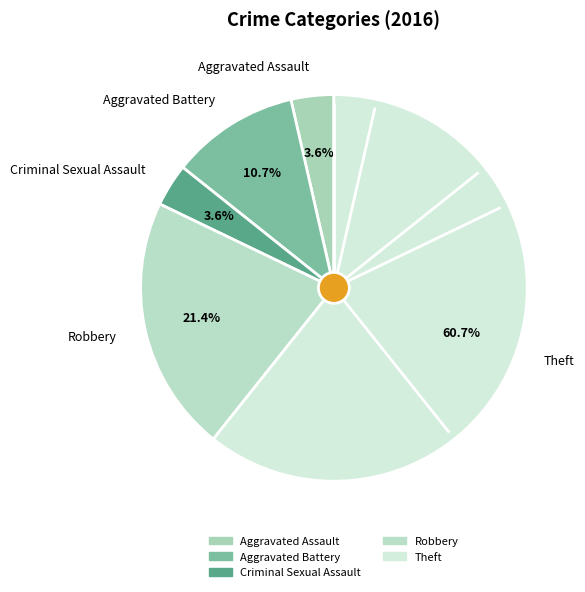

Combined, what portion of the pie is Theft and Aggravated Battery?

71.4%